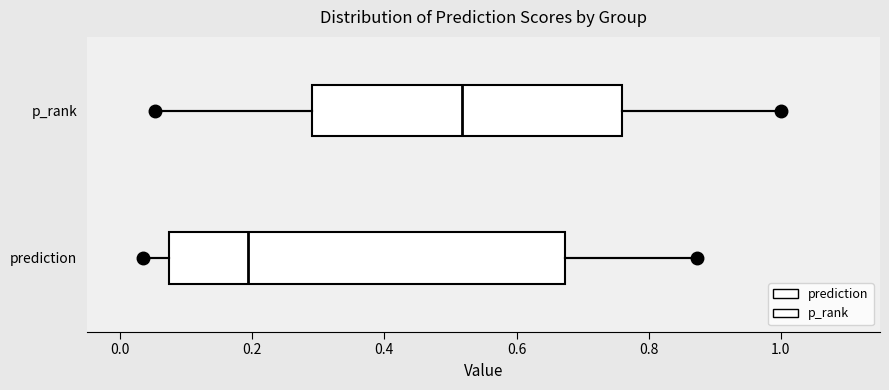

Reading bottom to top, read every box against the x-axis: the position of its median line, the range the box covers, and the ends of its whiskers. The values are not printed on the chart, so give them approximately, as read against the axis.

prediction: median 0.20, box 0.08 to 0.68, whiskers 0.04 to 0.88
p_rank: median 0.52, box 0.30 to 0.76, whiskers 0.06 to 1.00